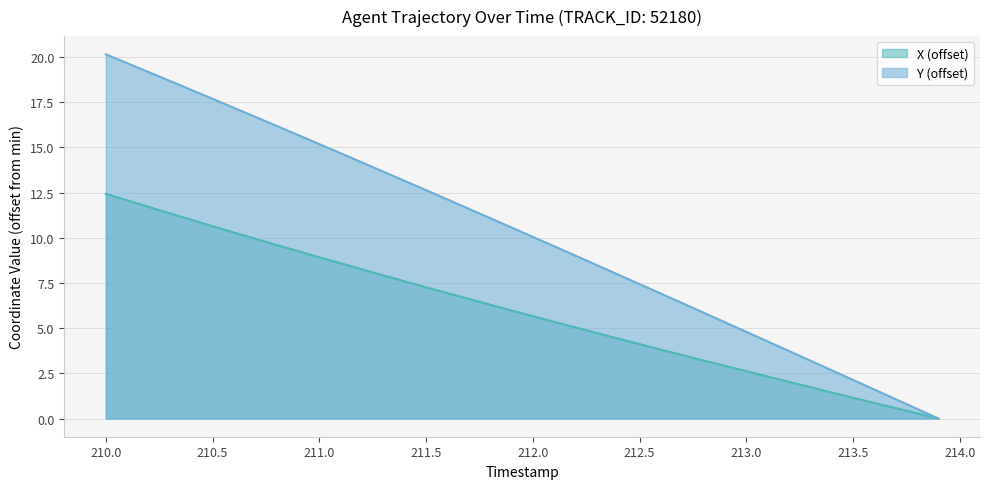

Which series has the widest spread of values?

Y (offset)